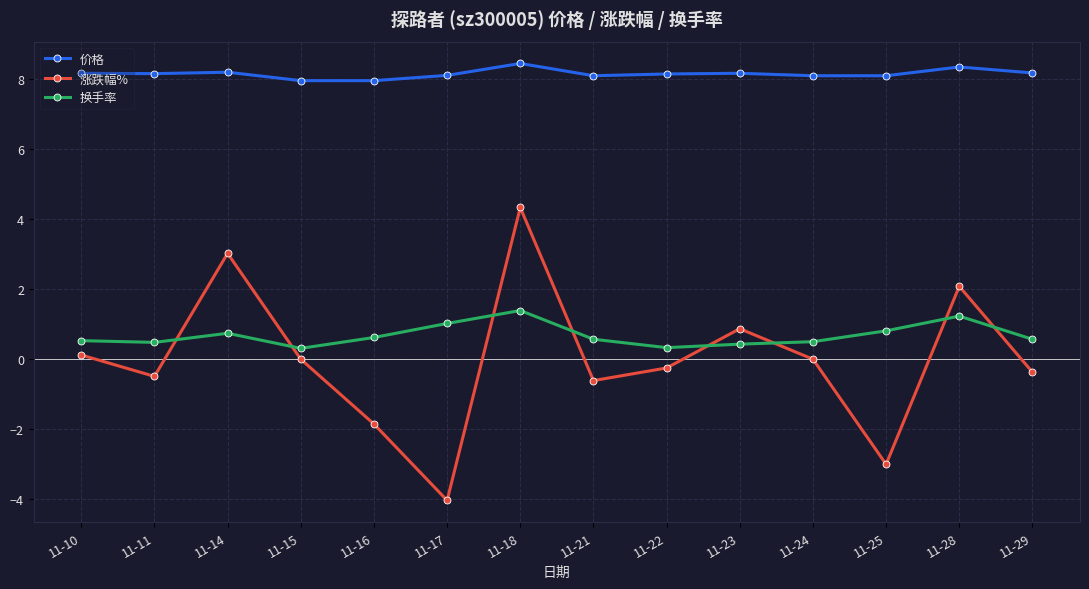

What is the maximum value shown in the chart?

8.4